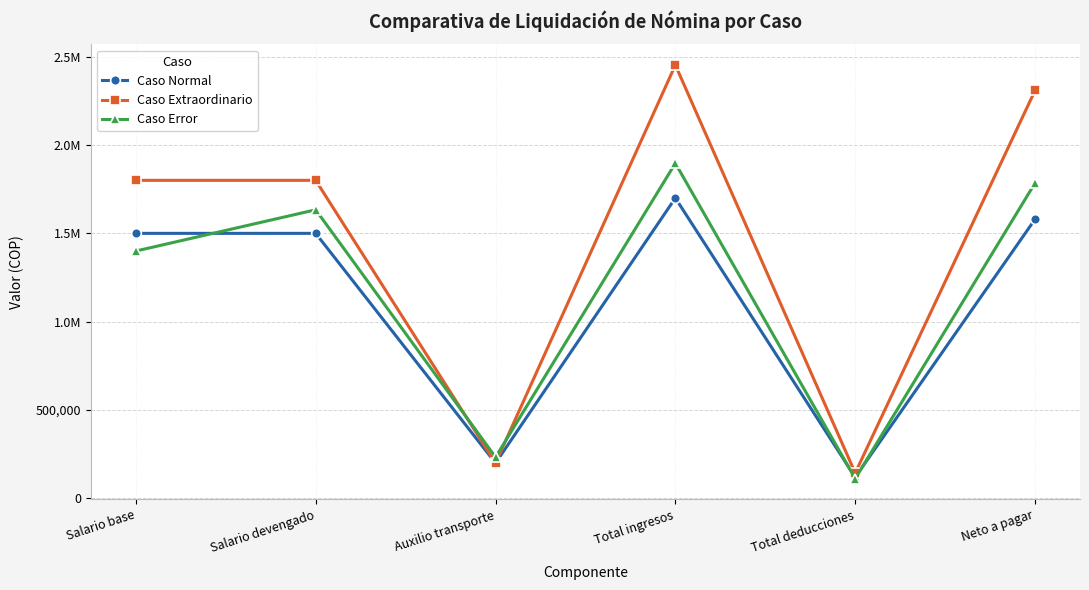

What are all the series names shown in the legend?

Caso Normal, Caso Extraordinario, Caso Error